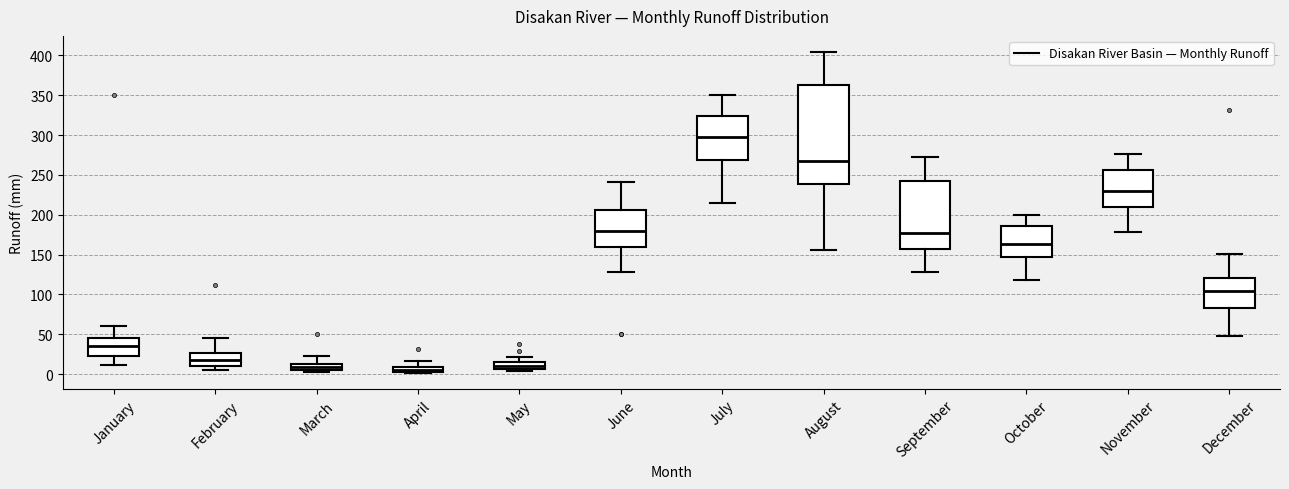

Comparing the boxes themselves (not the whiskers), which one is the tallest?

August